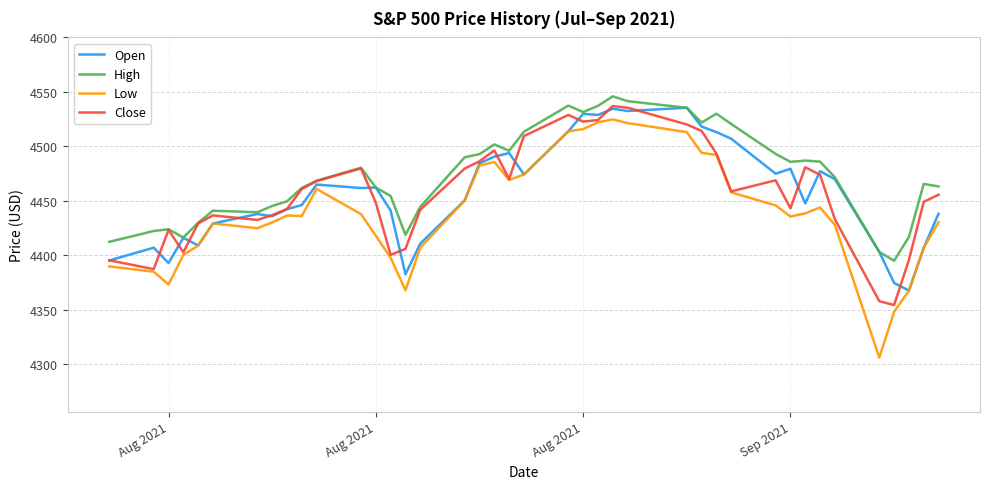

True or false: Open and Close intersect in this chart.

True